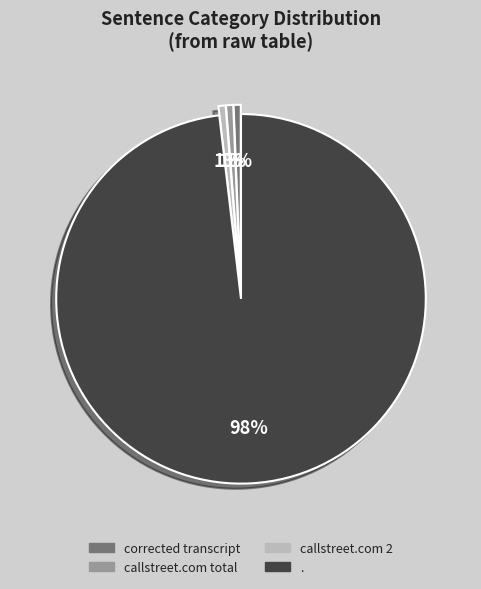

Do corrected transcript and callstreet.com total together represent more than half of the pie?

No